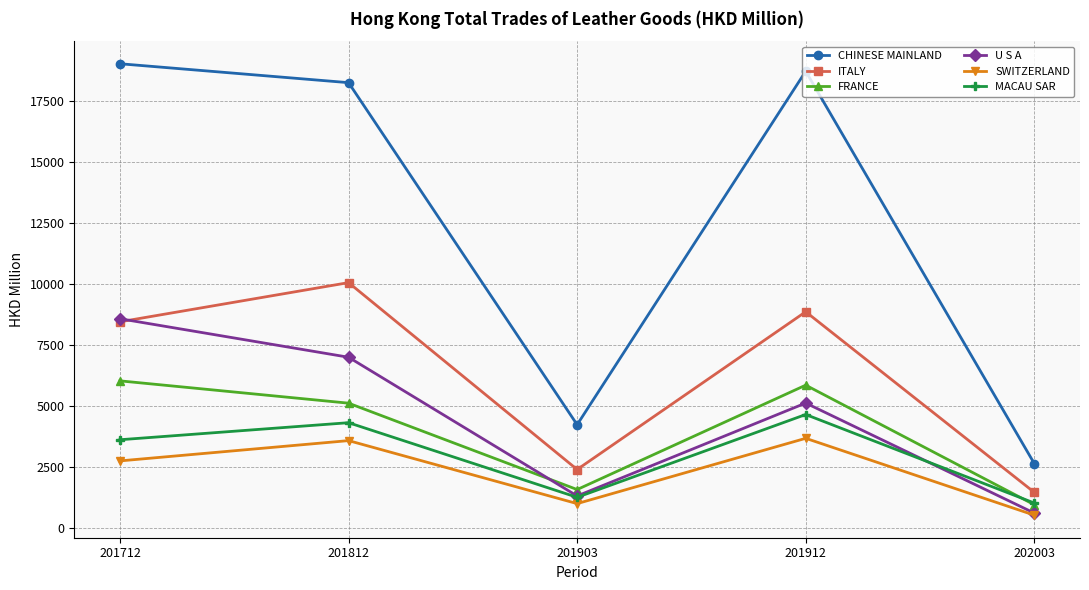

What is the value of the U S A point at the 1st from the left?

8572.5